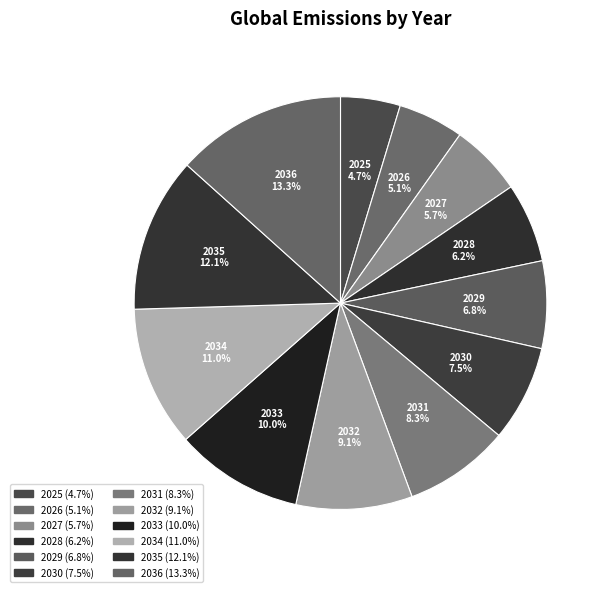

Combined, what portion of the pie is 2026 and 2034?

16.2%